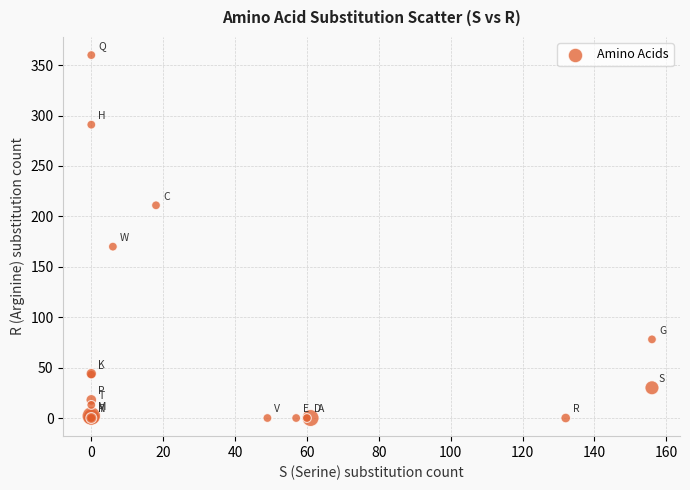

What Y value in the scatter plot is closest to 180?

170